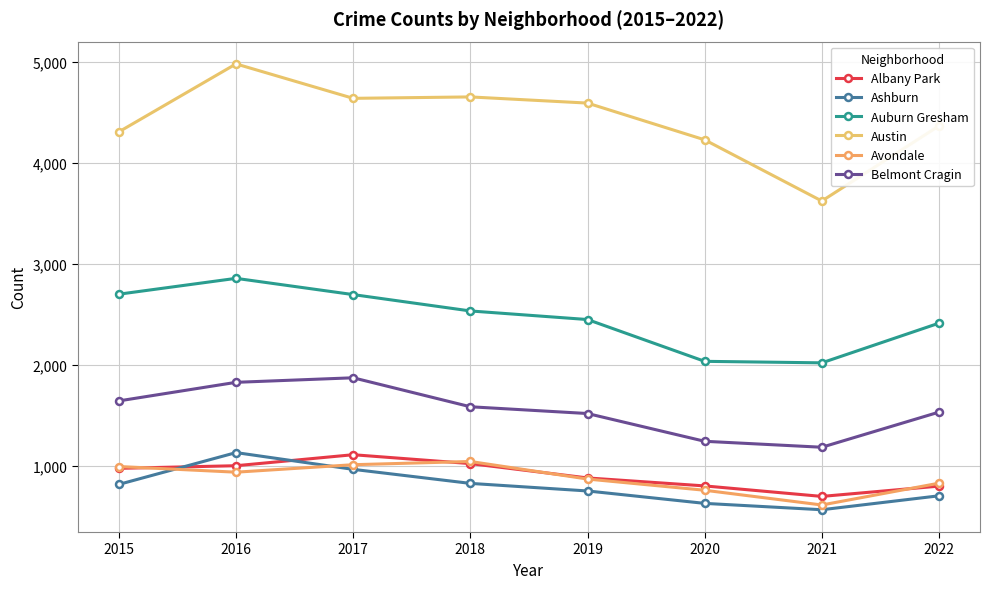

How many data points in Ashburn are less than 816?

4